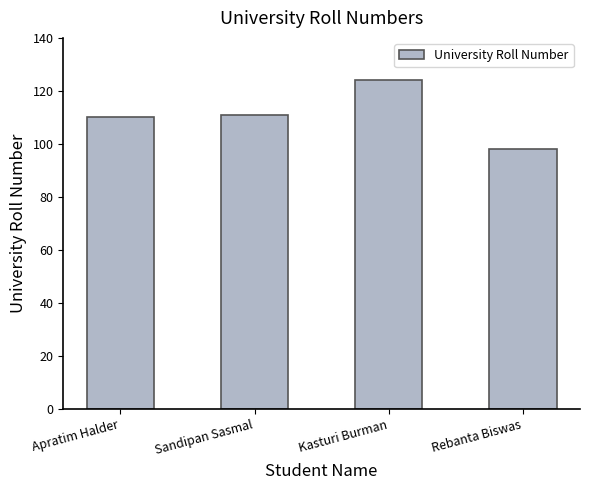

Between Sandipan Sasmal and Rebanta Biswas, which is larger?

Sandipan Sasmal